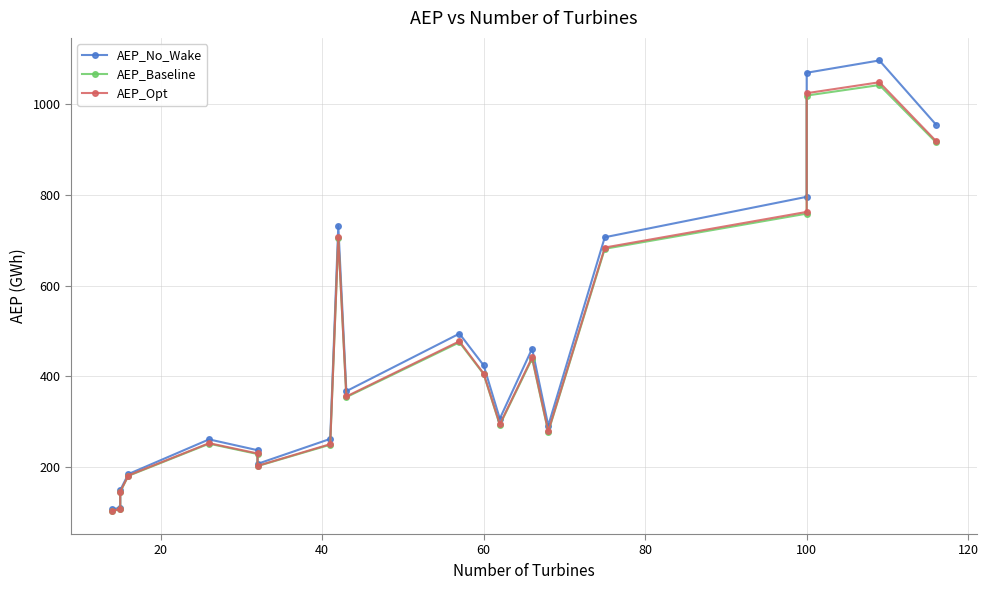

Is it true that AEP_Opt equals 371.1 at 80?

False